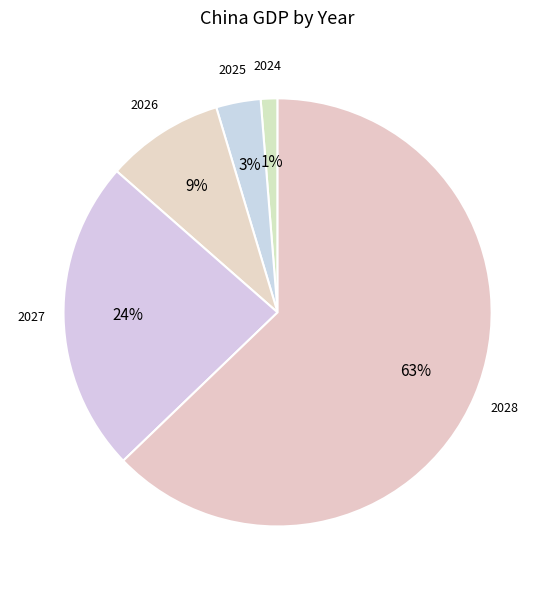

What percentage is the 2025 slice, to the nearest percent?

3%